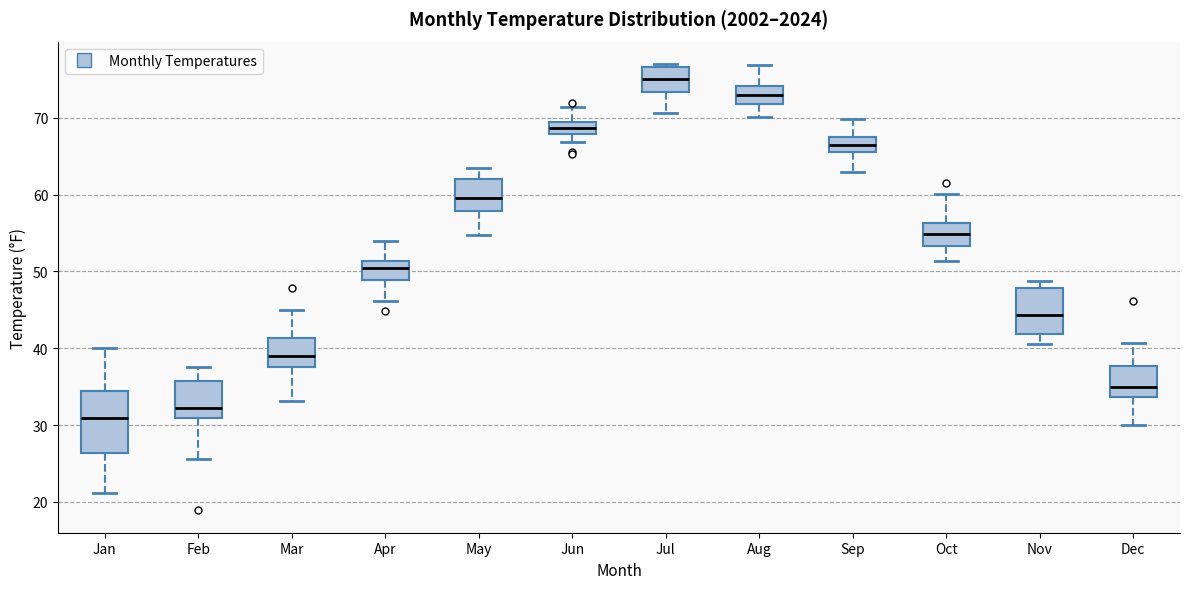

Comparing the boxes themselves (not the whiskers), which one is the tallest?

Jan